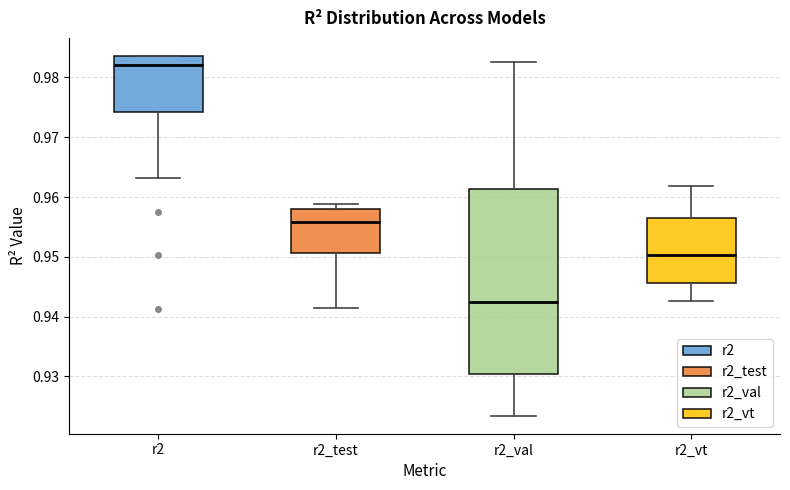

Reading left to right, transcribe this box plot: for each box, give where its median line is, the range the box spans, and where its two whiskers end, as read against the y-axis. The values are not printed on the chart, so give them approximately, as read against the axis.

r2: median 0.982, box 0.974 to 0.984, whiskers 0.963 to 0.984
r2_test: median 0.956, box 0.951 to 0.958, whiskers 0.941 to 0.959
r2_val: median 0.943, box 0.930 to 0.961, whiskers 0.923 to 0.983
r2_vt: median 0.950, box 0.946 to 0.956, whiskers 0.943 to 0.962